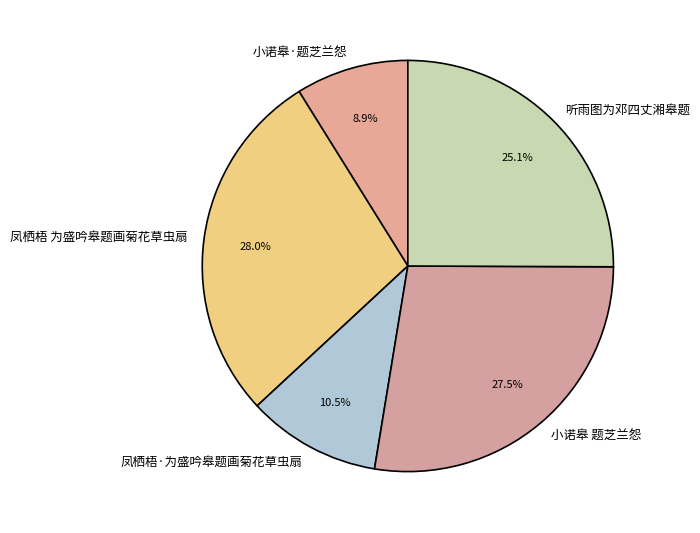

How many slices are in this pie chart?

5